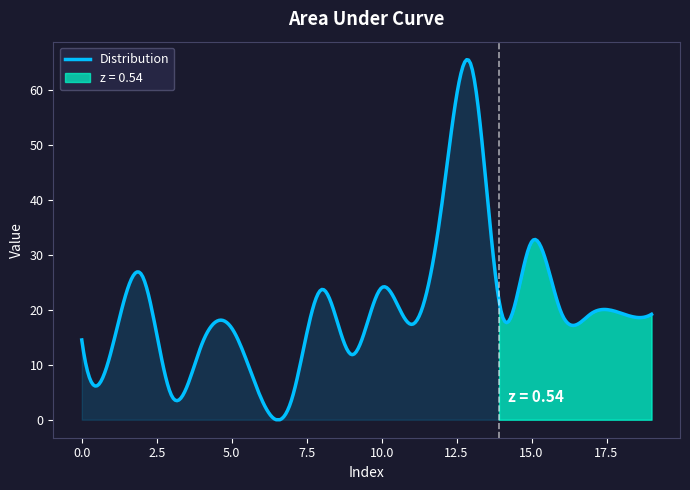

What is the maximum value for Distribution?

65.5